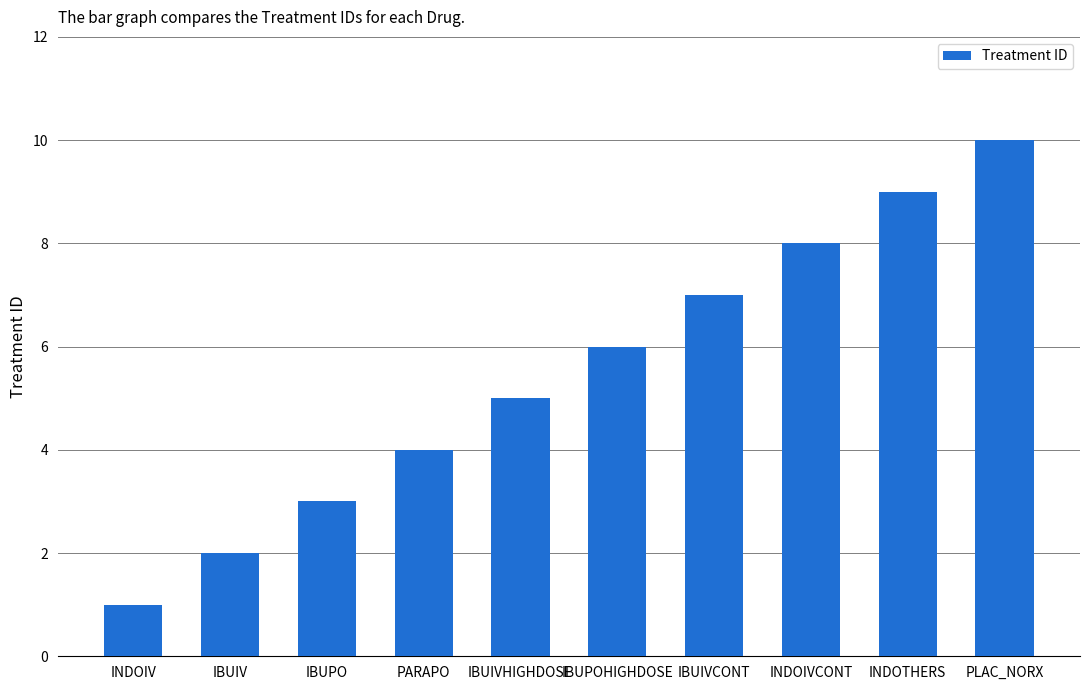

Is it true that the value at IBUIVHIGHDOSE is 5?

True